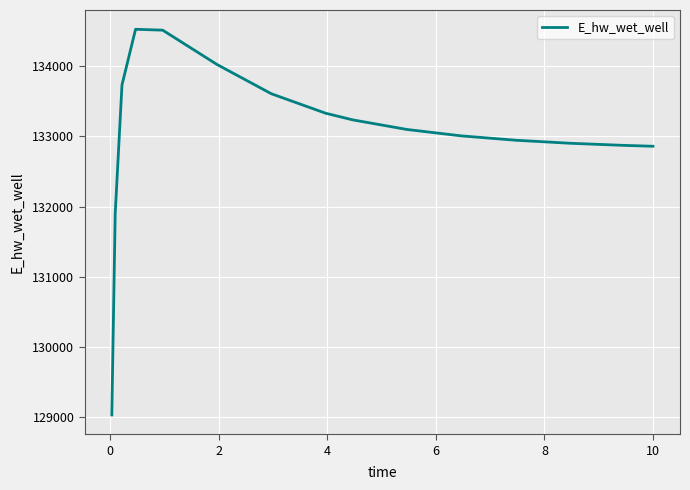

What is the maximum value shown in the chart?

134526.4